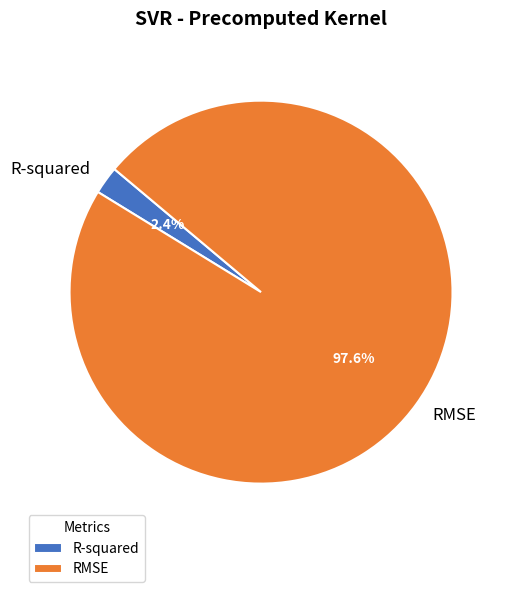

Is there any slice that represents more than half of the pie?

Yes